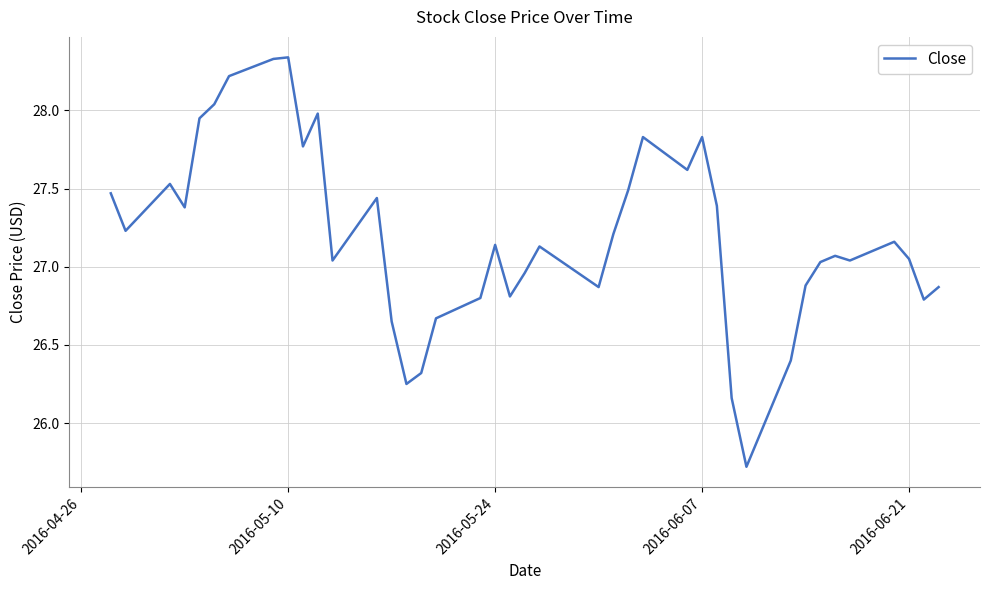

What is the smallest value displayed?

25.7